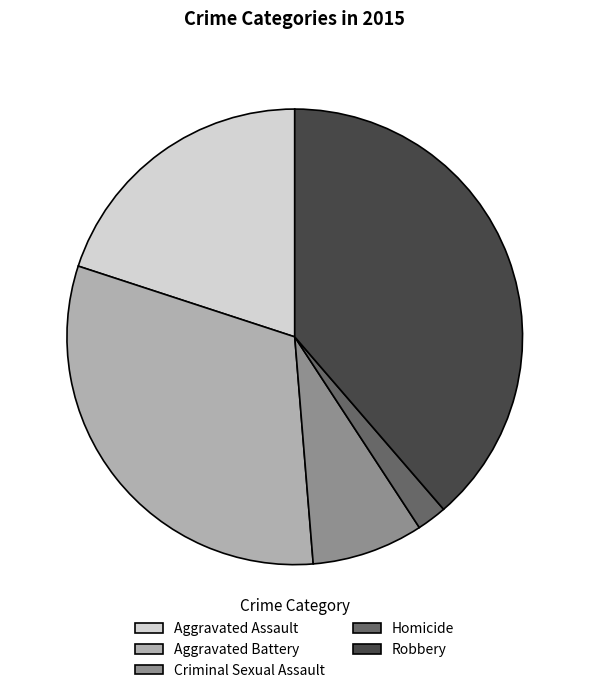

Count the number of slices in the pie.

5